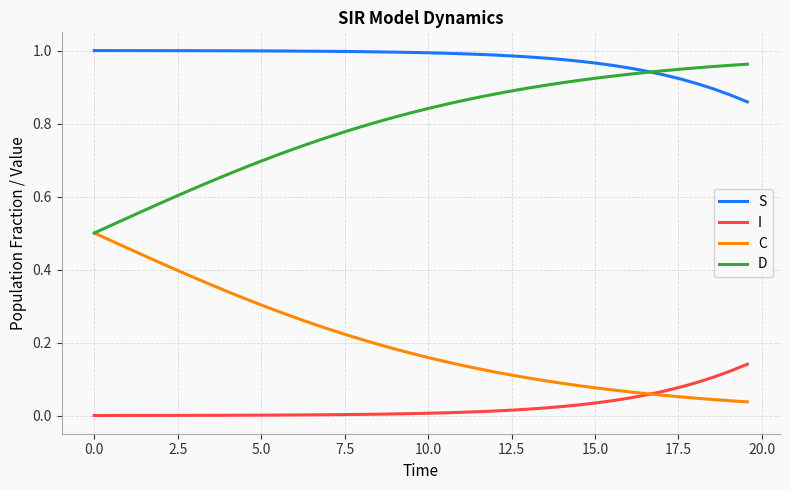

Which series has the largest total across all categories?

S